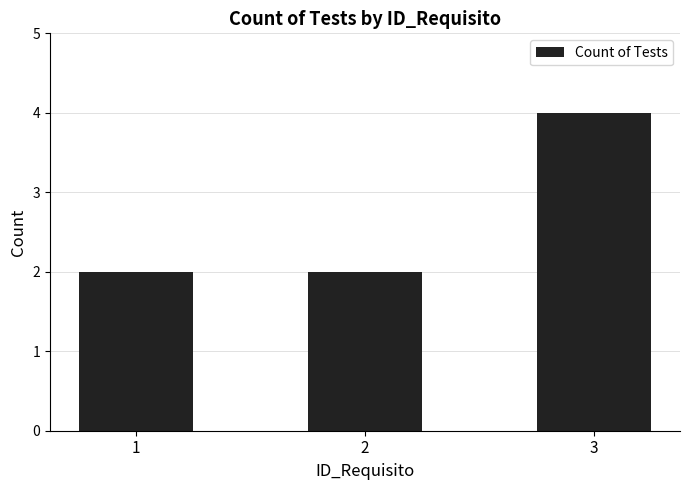

What is the value of the 3rd bar from the left?

4